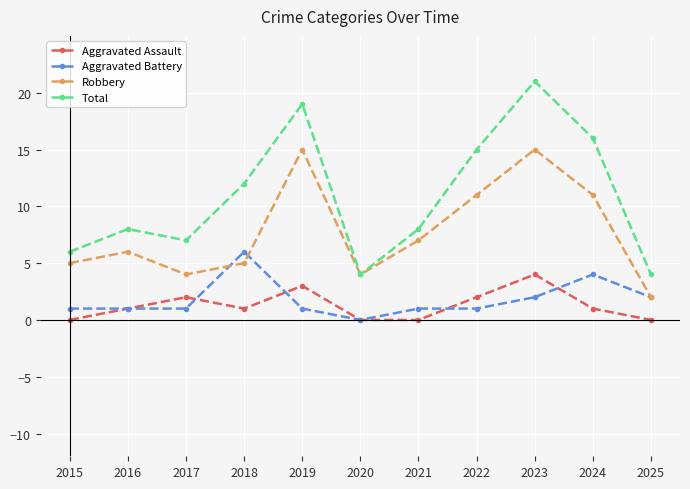

How many Aggravated Assault values are between 0 and 2?

9